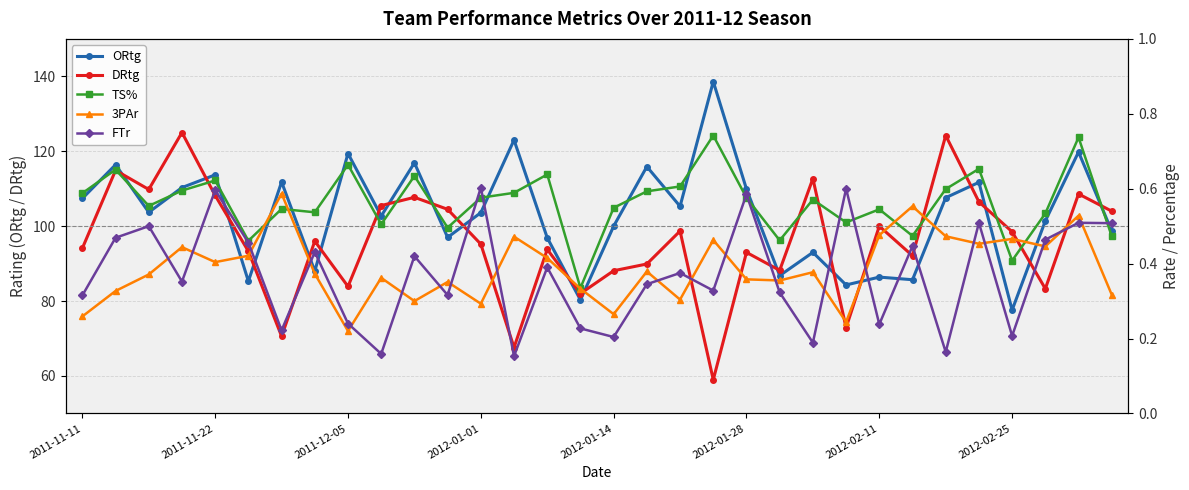

Is the value of ORtg at 14 greater than the value of FTr at 15?

Yes